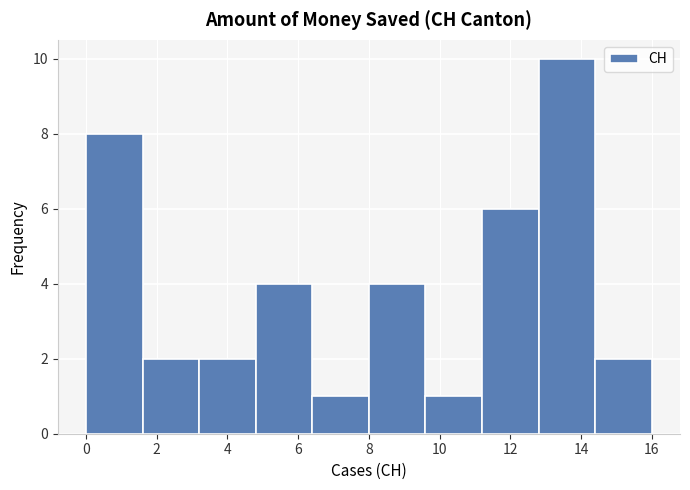

Reading left to right, list every bar in this chart as the range it spans on the x-axis followed by its height. The values are not printed on the chart, so give them approximately, as read against the axis.

0.0 to 1.6: 8
1.6 to 3.2: 2
3.2 to 4.8: 2
4.8 to 6.4: 4
6.4 to 8.0: 1
8.0 to 9.6: 4
9.6 to 11.2: 1
11.2 to 12.8: 6
12.8 to 14.4: 10
14.4 to 16.0: 2